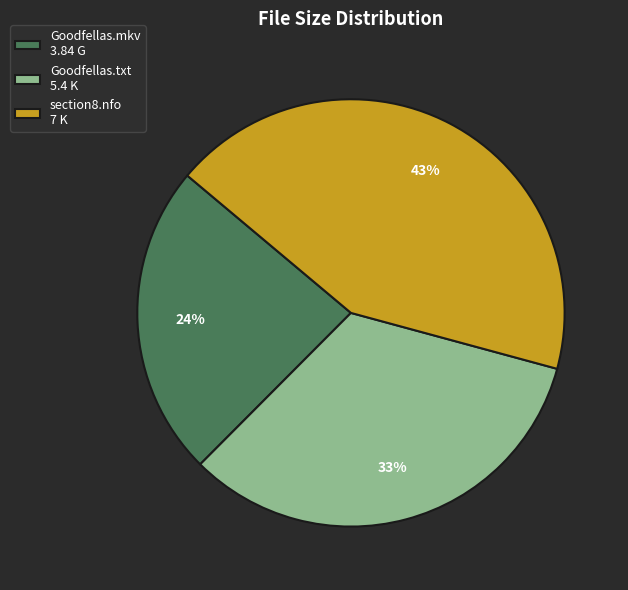

Rank the categories by value from lowest to highest.

Goodfellas.mkv 3.84 G, Goodfellas.txt 5.4 K, section8.nfo 7 K